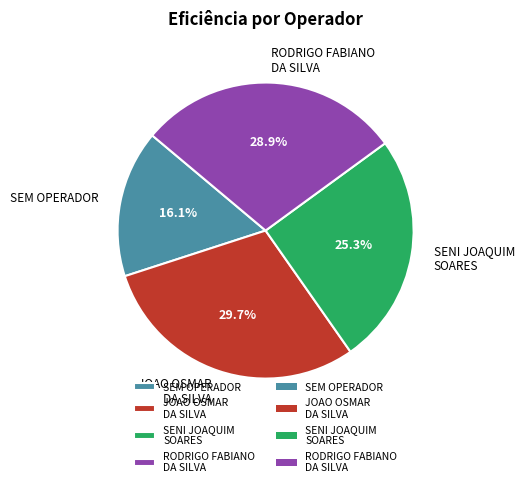

Rank the categories by value from highest to lowest.

JOAO OSMAR DA SILVA, RODRIGO FABIANO DA SILVA, SENI JOAQUIM SOARES, SEM OPERADOR